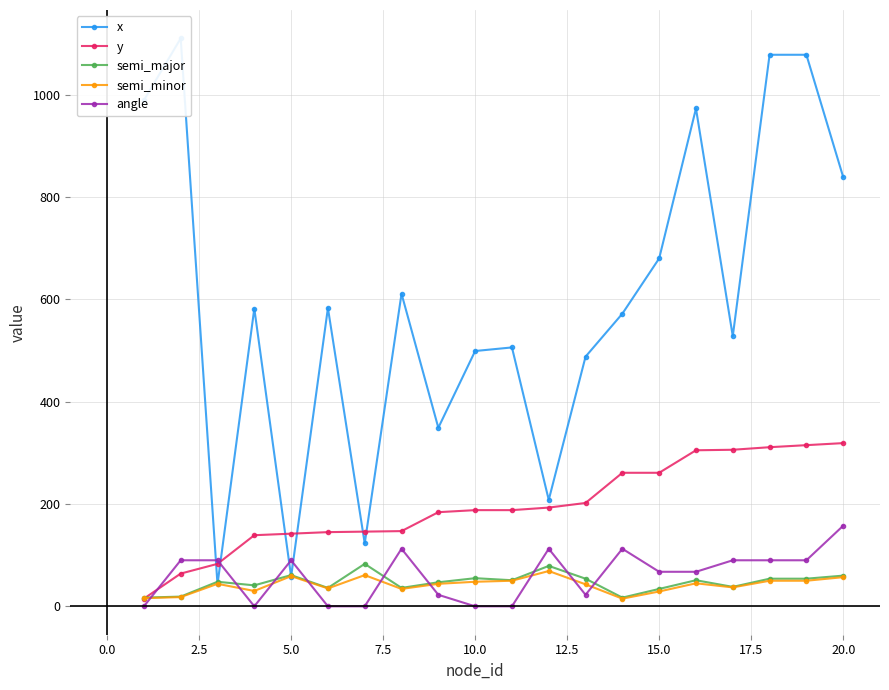

How many values in the y series are below 188?

9